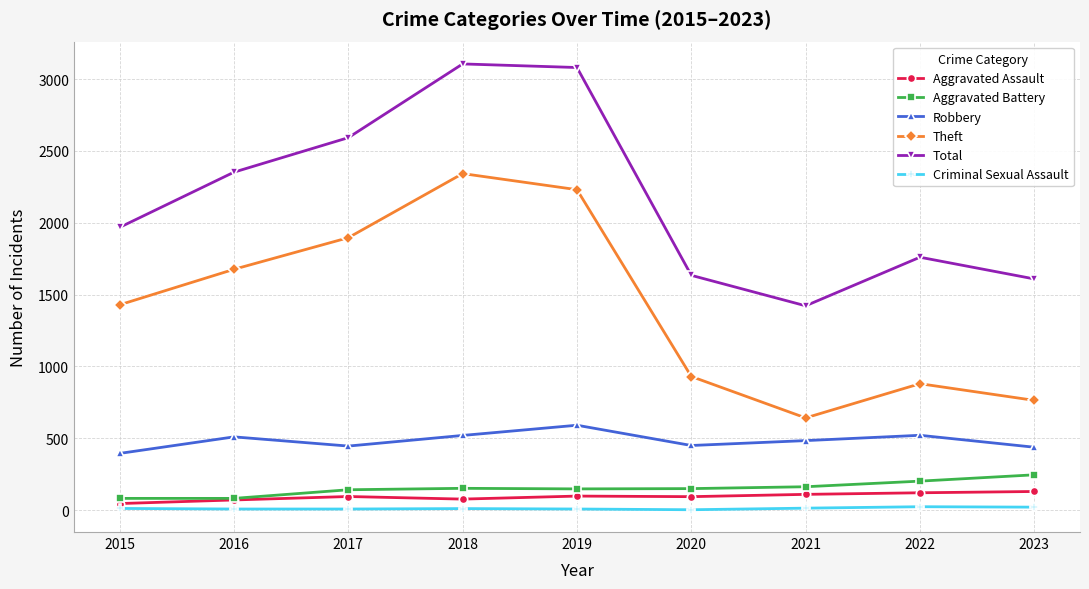

Which series changed the most between 2018 and 2022?

Theft